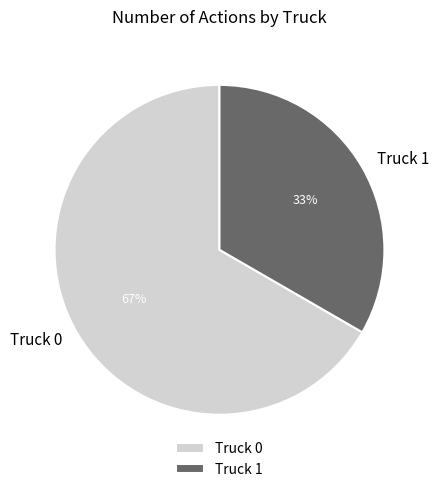

How many slices are in this pie chart?

2